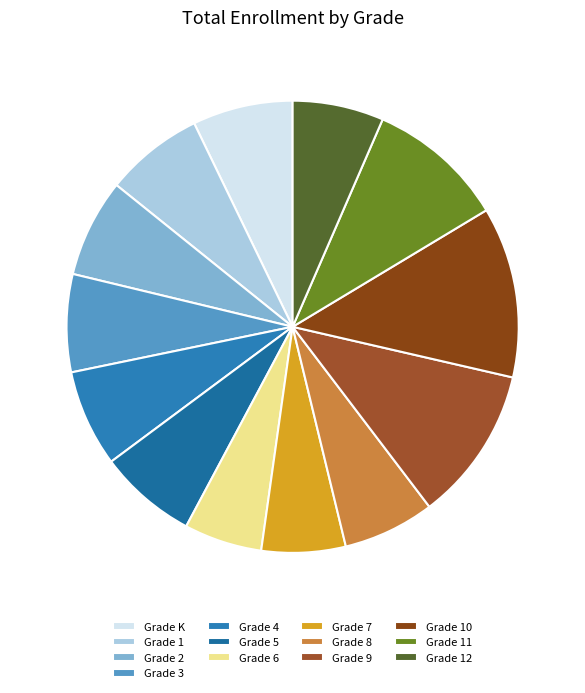

Which category has the biggest portion of the pie?

Grade 10